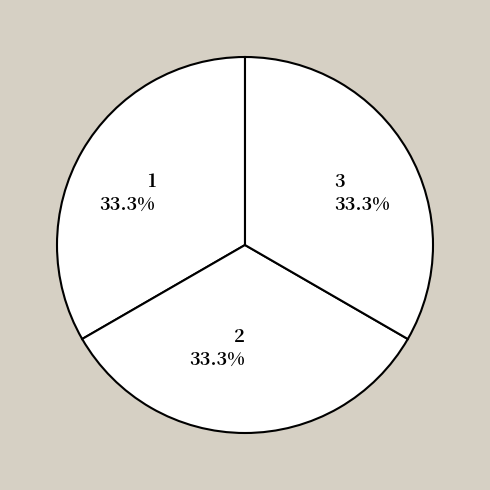

Approximately how many times larger is the value at 1 compared to 2?

1.0